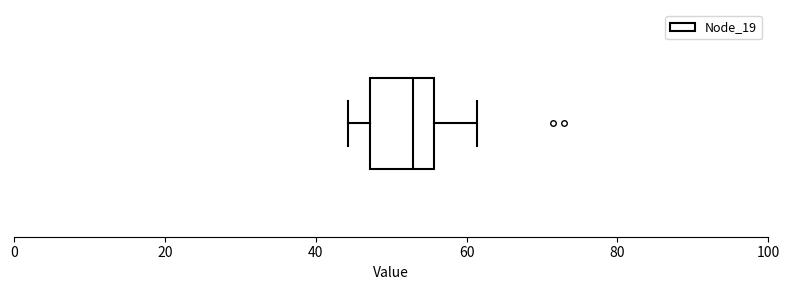

Transcribe this box plot: give where the median line is, the range the box spans, and where the two whiskers end, as read against the x-axis. The values are not printed on the chart, so give them approximately, as read against the axis.

median 52, box 48 to 56, whiskers 44 to 62